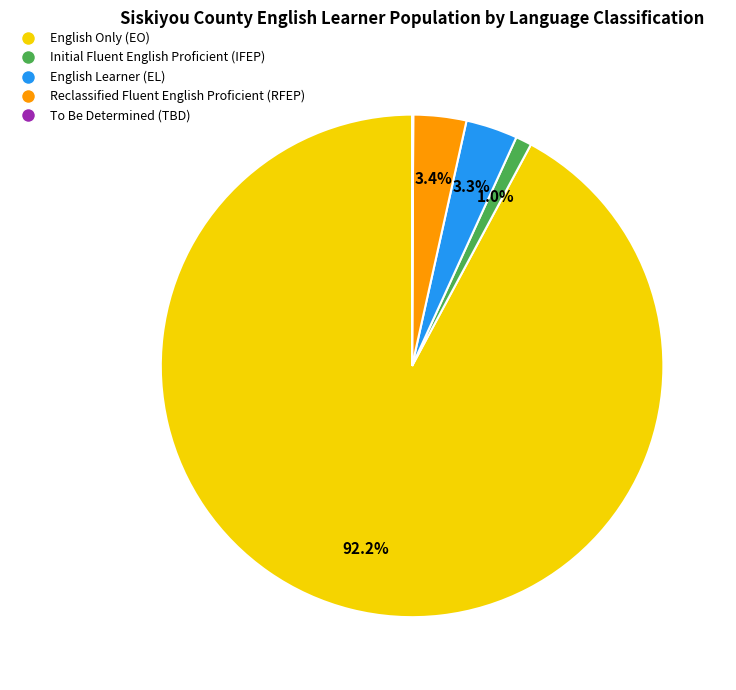

Does English Only (EO) represent more than half of the total?

Yes